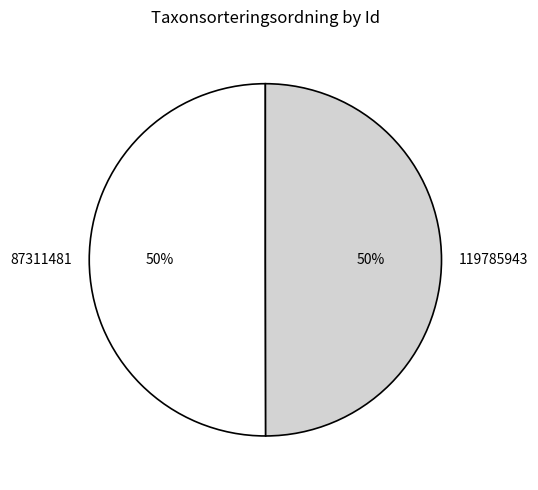

To the nearest percent, what is the average slice percentage?

50%